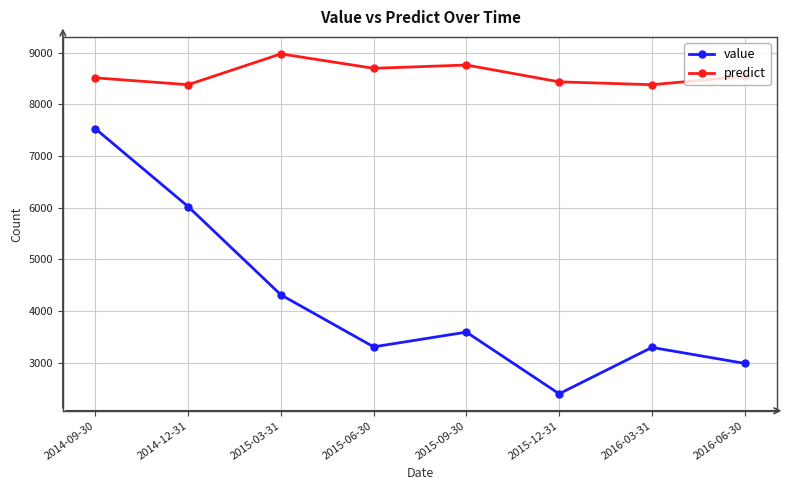

True or false: value and predict cross at least once.

False